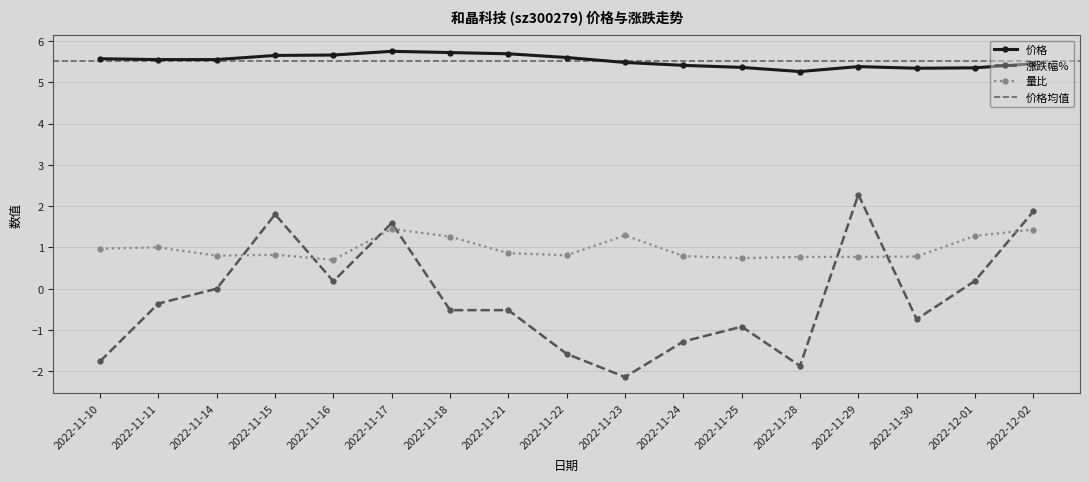

Rank the categories by 量比 value from lowest to highest.

2022-11-16, 2022-11-25, 2022-11-28, 2022-11-29, 2022-11-30, 2022-11-24, 2022-11-14, 2022-11-22, 2022-11-15, 2022-11-21, 2022-11-10, 2022-11-11, 2022-11-18, 2022-12-01, 2022-11-23, 2022-12-02, 2022-11-17